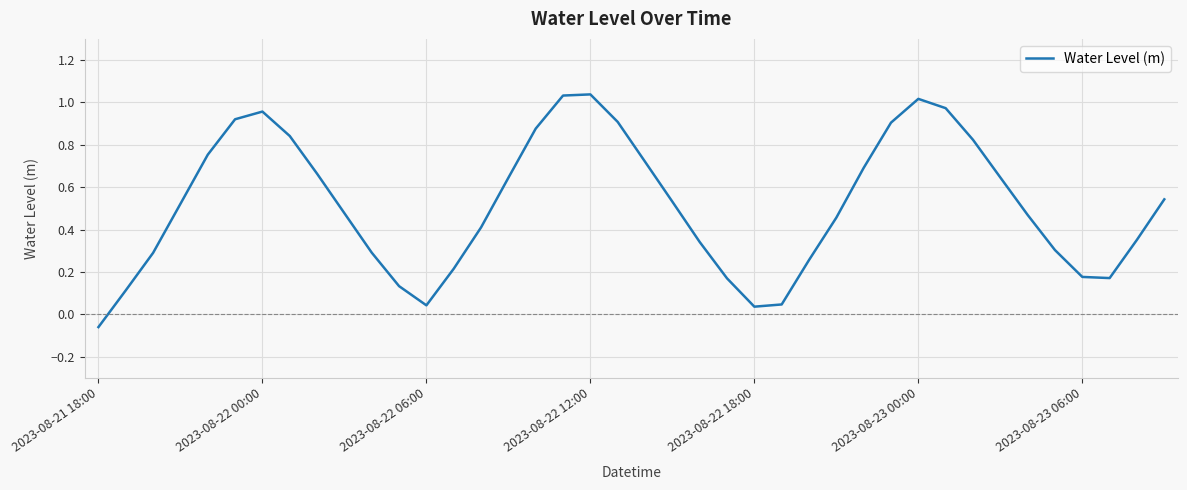

What is the difference between the maximum and minimum values?

1.1